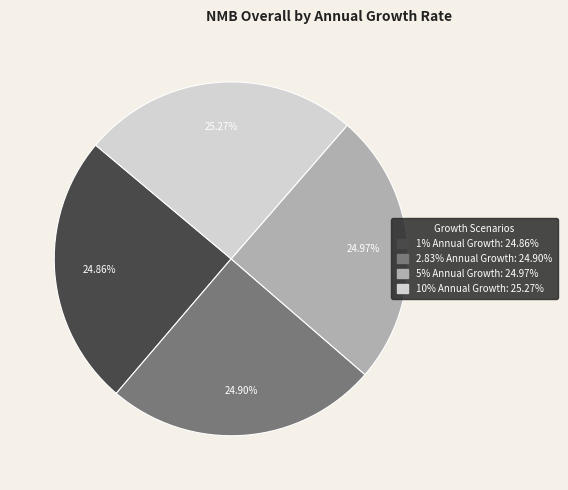

What is the ratio of the value at 1% Annual Growth to the value at 2.83% Annual Growth?

1.0